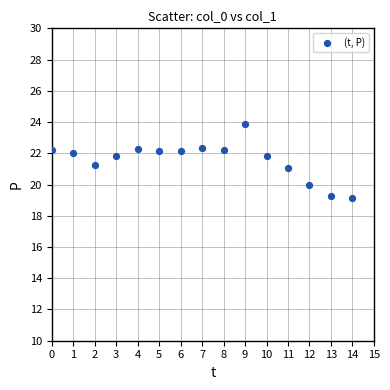

What is the range of Y values (max minus min)?

4.8